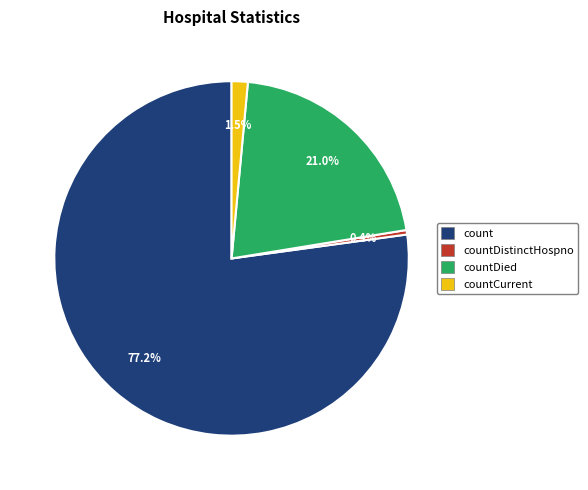

What is the majority slice?

count